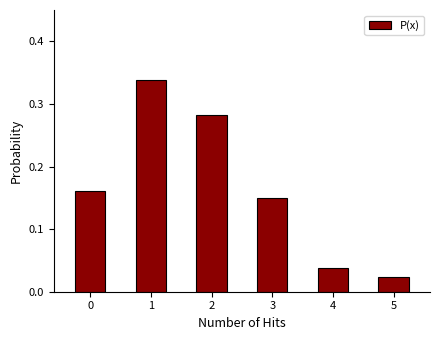

Where is the data nearest to the value 0?

5